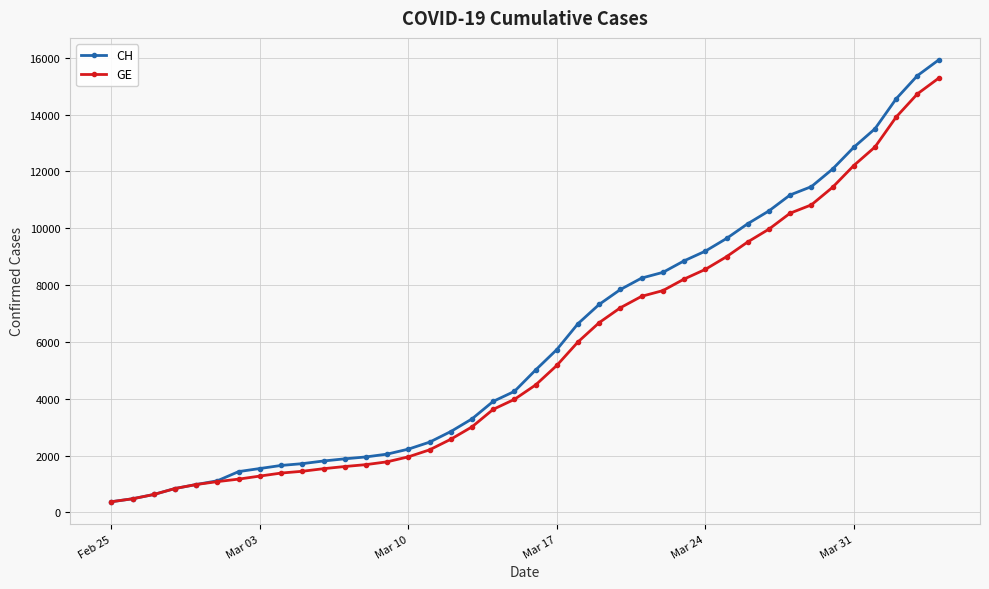

Which series has the widest spread of values?

CH